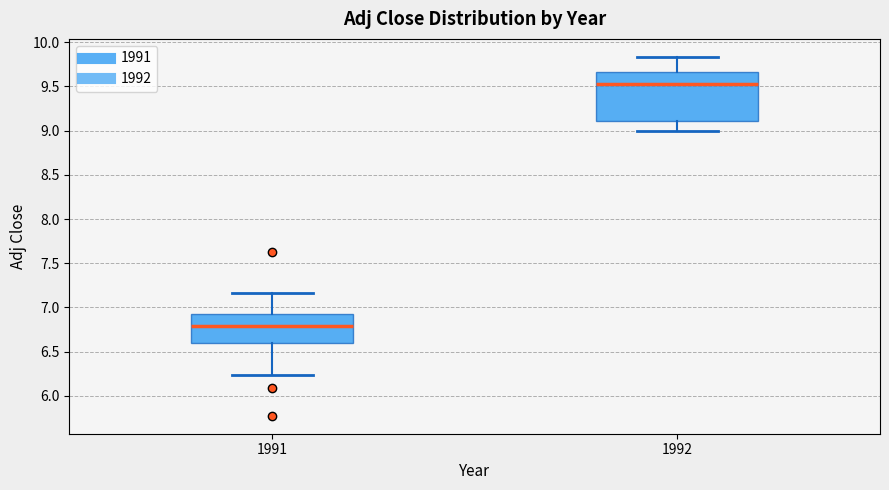

Where does the upper whisker of the box at x = 1992 end on the y-axis? The values are not printed on the chart, so give them approximately, as read against the axis.

9.85